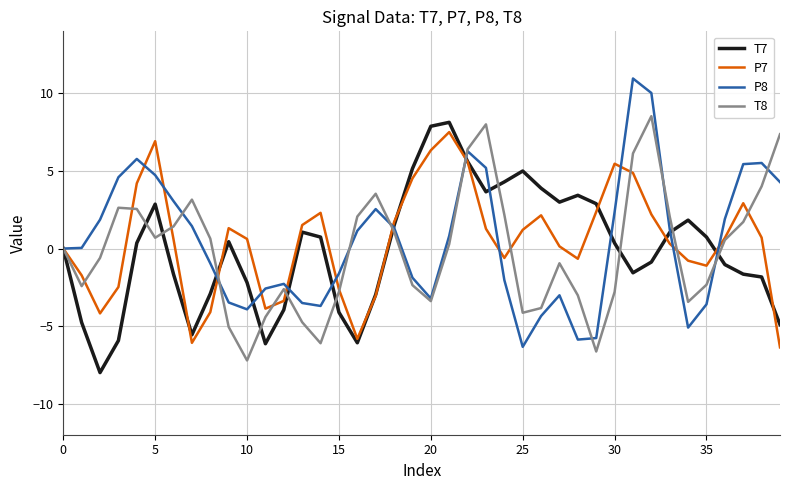

What is the highest value of the P7 series?

7.5